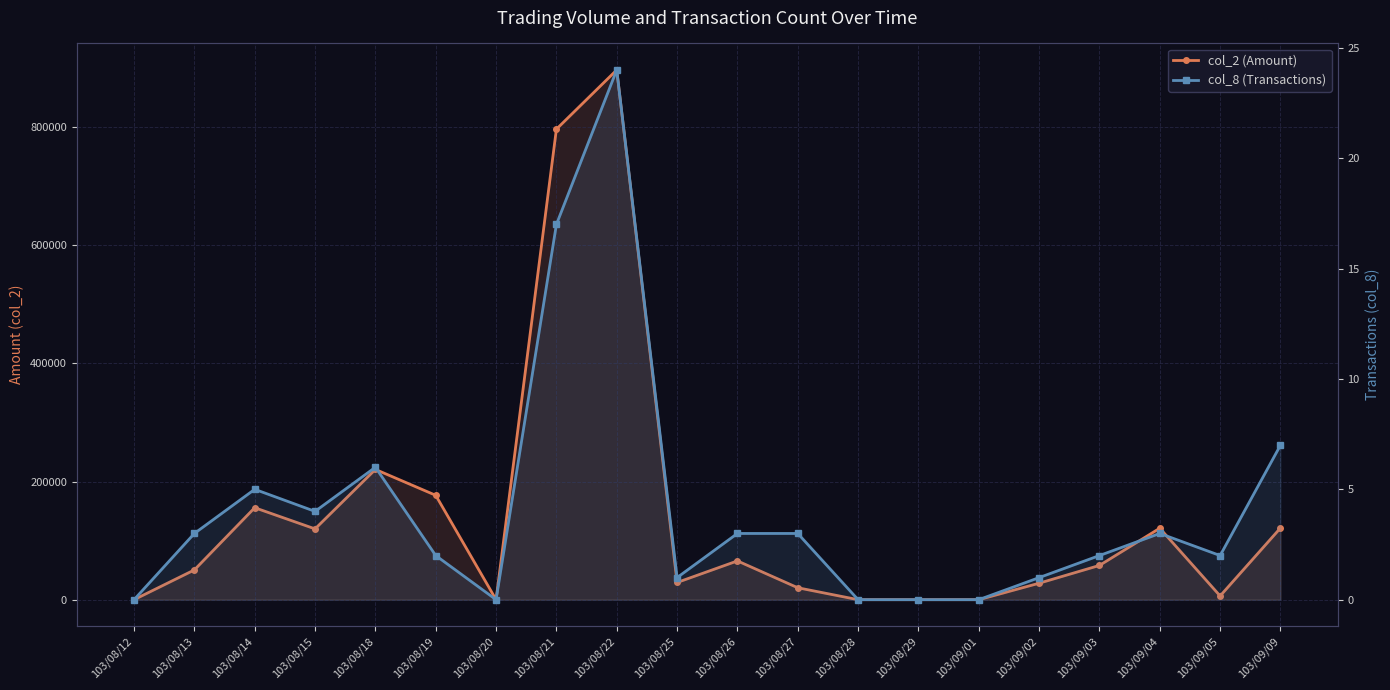

What are all the series names shown in the legend?

col_2 (Amount), col_8 (Transactions)